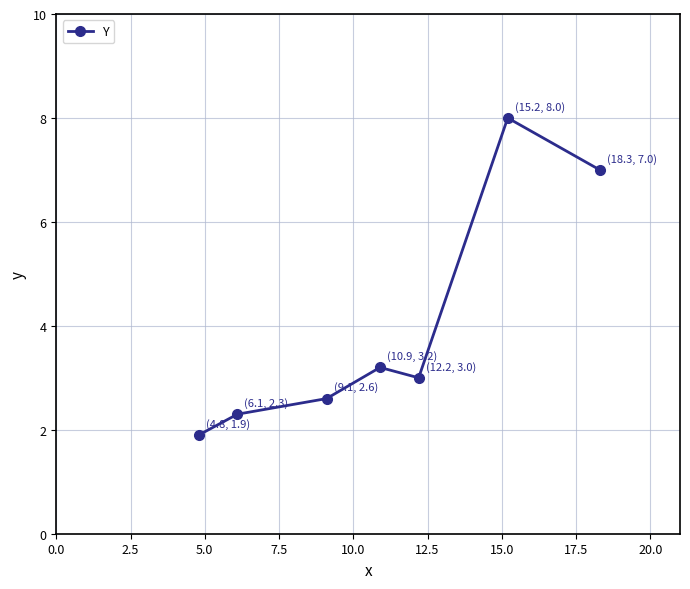

True or false: there are more than 1 points higher than both neighbors.

True